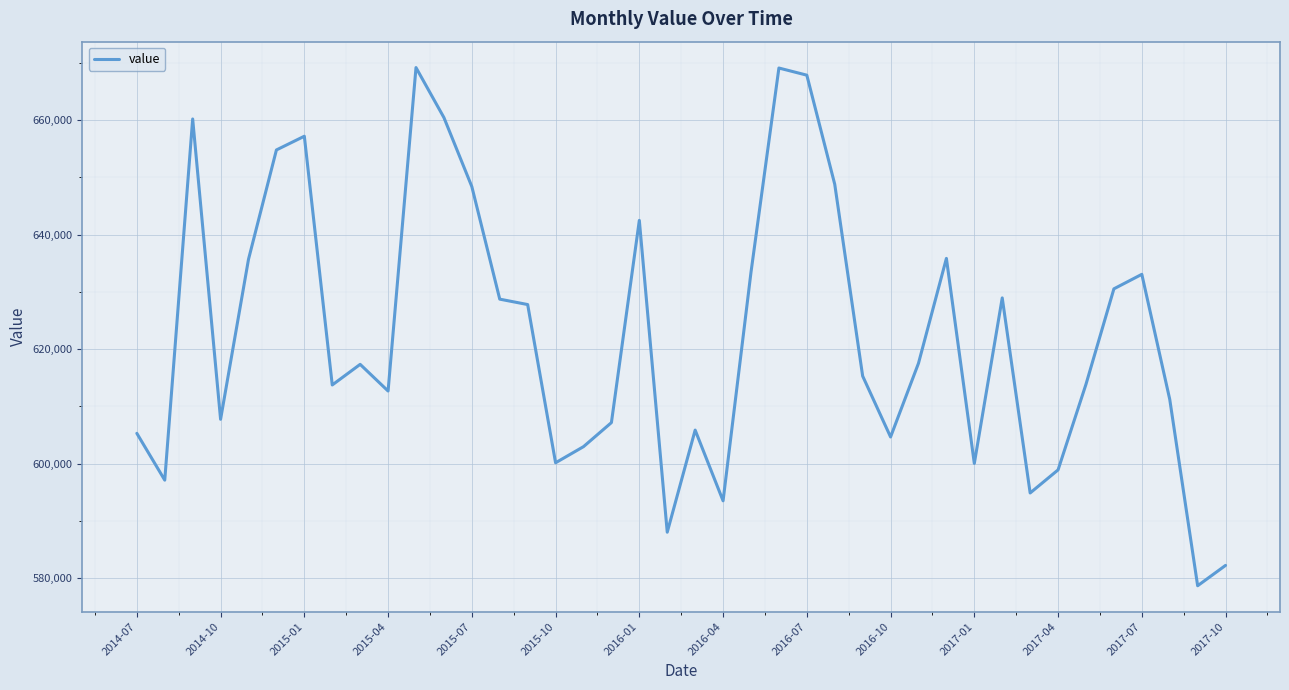

What is the average value?

622548